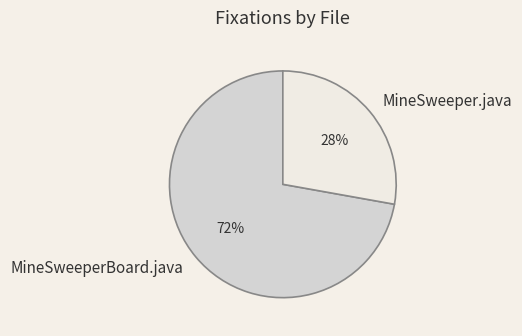

Combined, do MineSweeperBoard.java and MineSweeper.java account for over 50%?

Yes